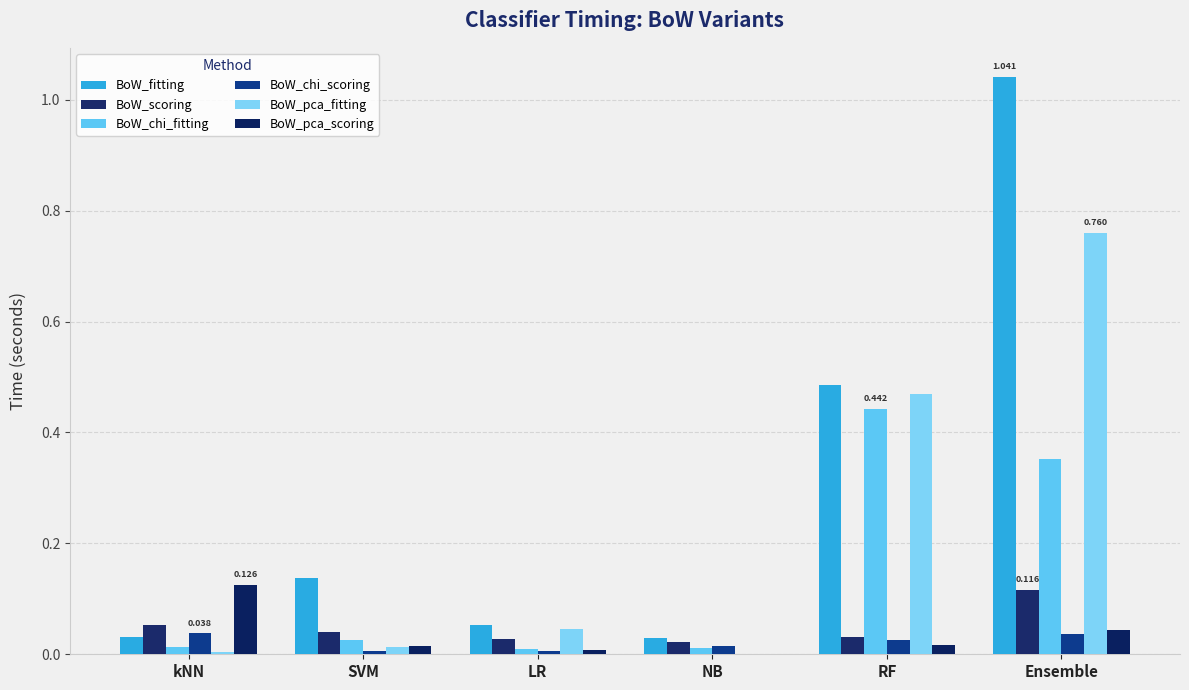

What is the difference between the maximum and second lowest values in the BoW_scoring series?

0.1